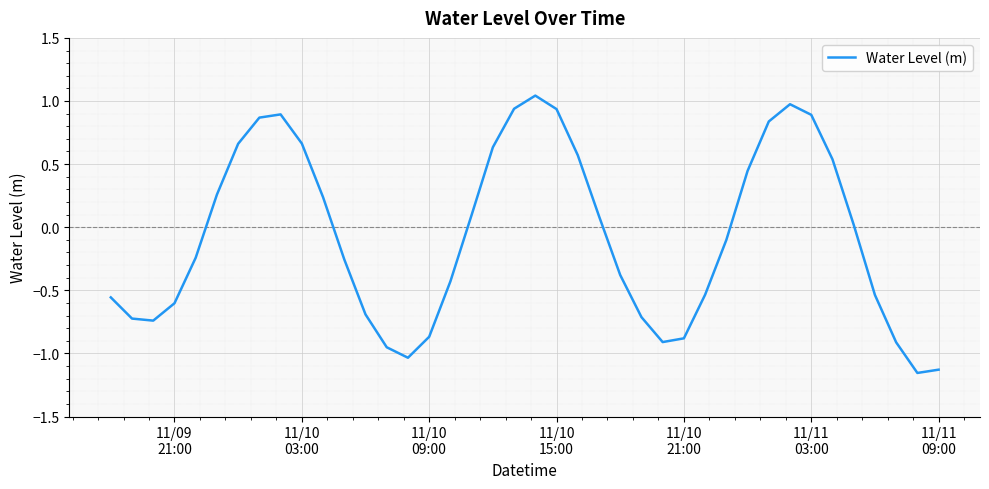

Does the chart have visible grid lines?

Yes